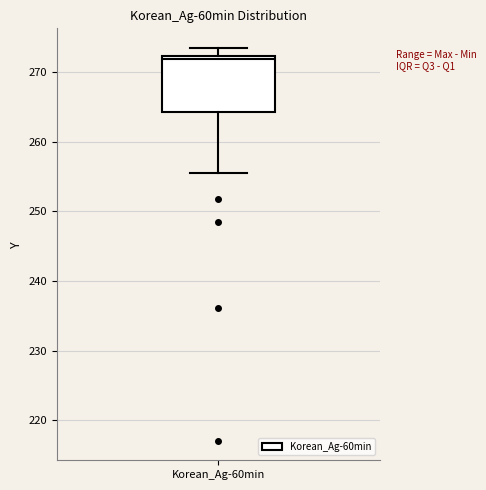

Transcribe this box plot: give where the median line is, the range the box spans, and where the two whiskers end, as read against the y-axis. The values are not printed on the chart, so give them approximately, as read against the axis.

median 272 (just below the box's upper edge), box 264 to 272, whiskers 256 to 273